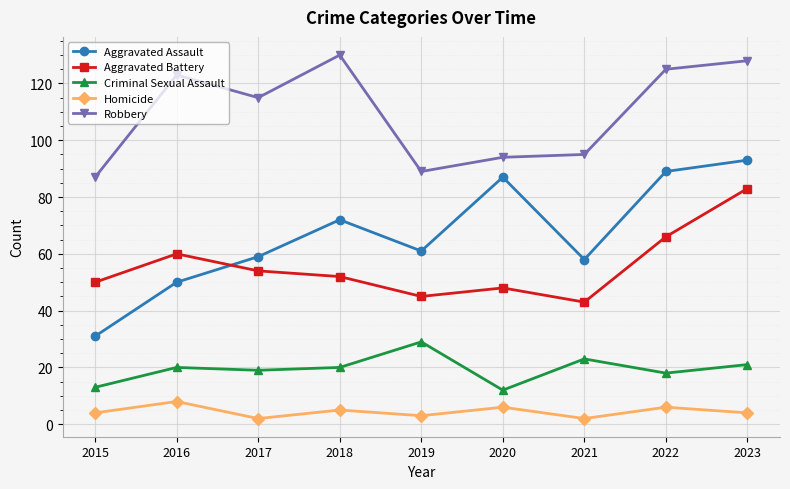

How many values in the Aggravated Battery series are below 52?

4